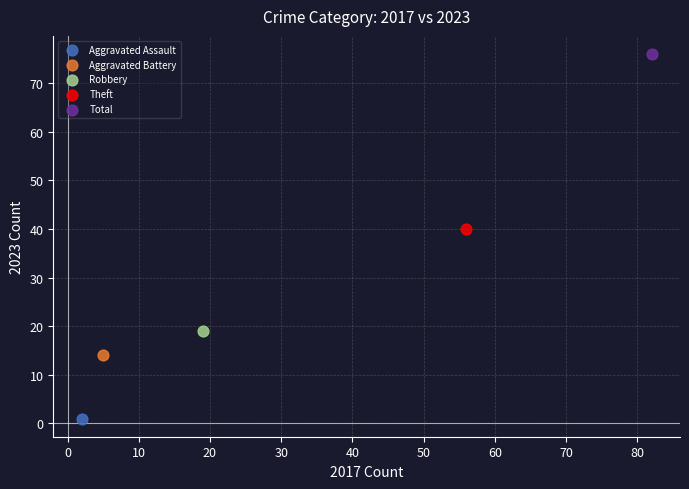

Which series contains the highest Y value?

Total